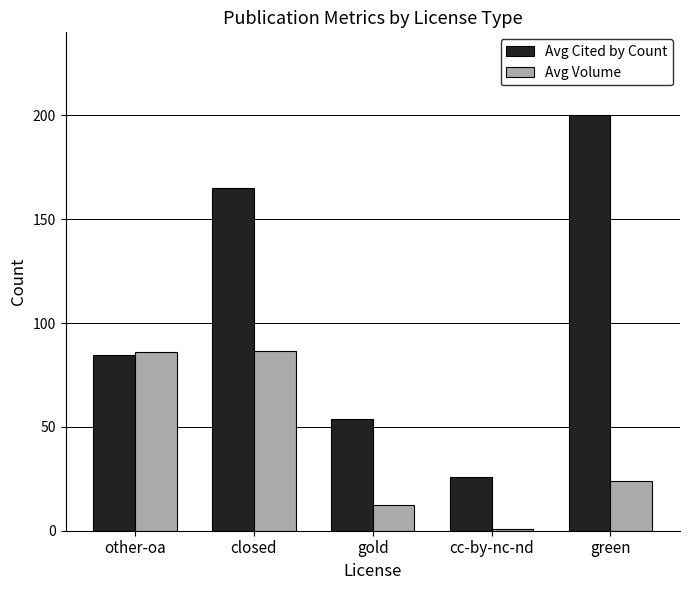

Which series has the largest total across all categories?

Avg Cited by Count